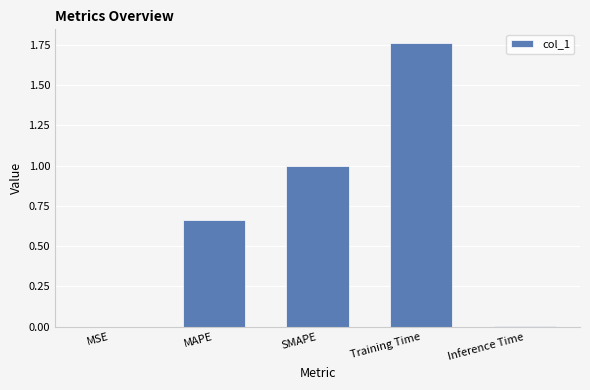

Which category has the highest value across all series?

Training Time